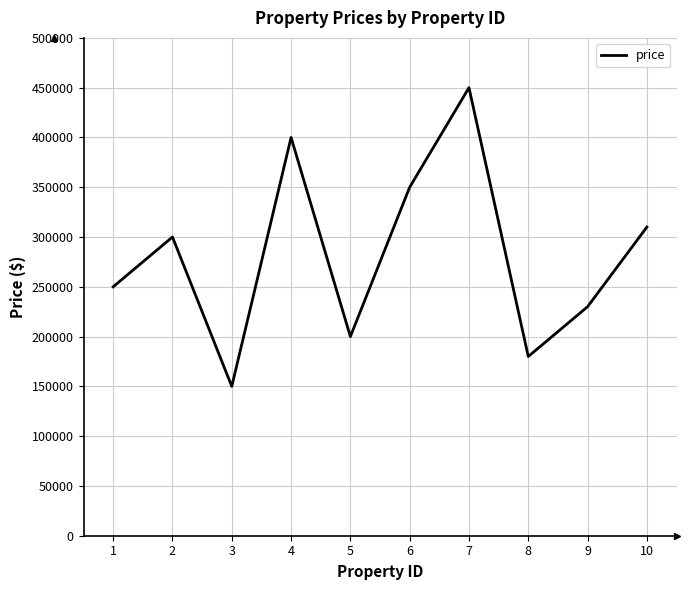

Where is the first local maximum?

2